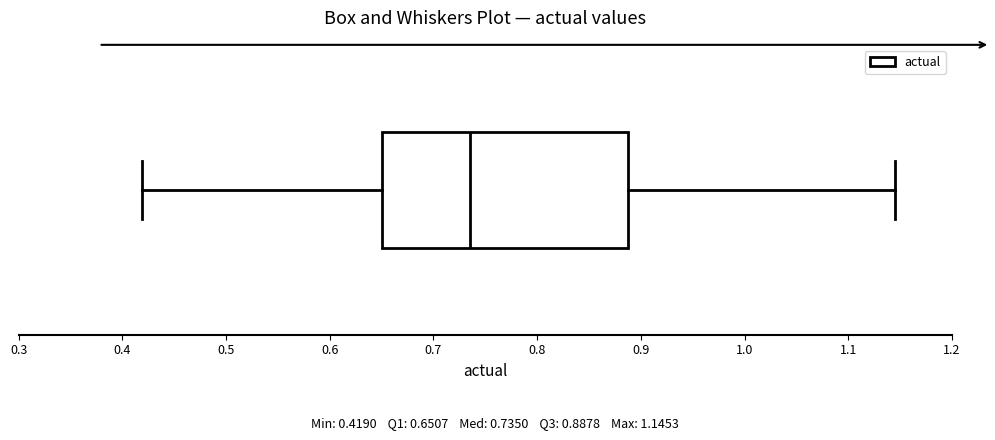

Where does the left whisker of the box end on the x-axis? The values are not printed on the chart, so give them approximately, as read against the axis.

0.42